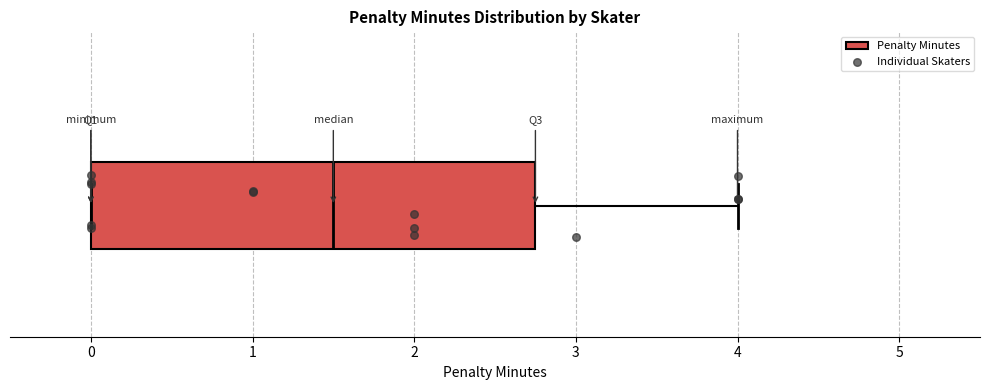

Read this box plot against the x-axis: the position of the median line, the range covered by the box, and the ends of both whiskers. The values are not printed on the chart, so give them approximately, as read against the axis.

median 1.5, box 0.0 to 2.8, whiskers 0.0 to 4.0